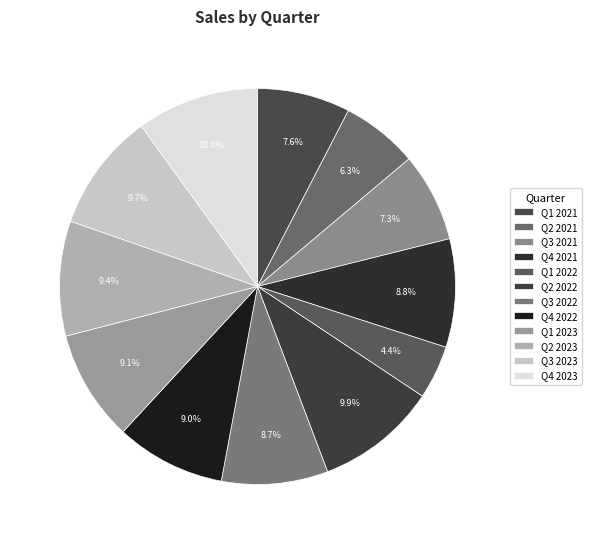

Approximately how many times larger is the value at Q4 2022 compared to Q2 2022?

0.9